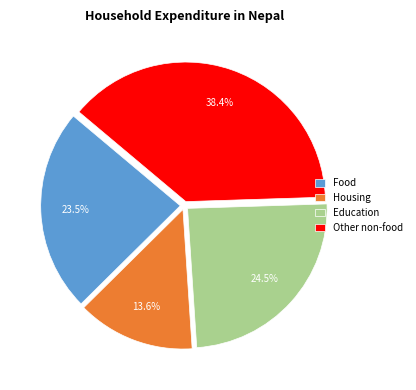

Combined, do Education and Housing account for over 50%?

No